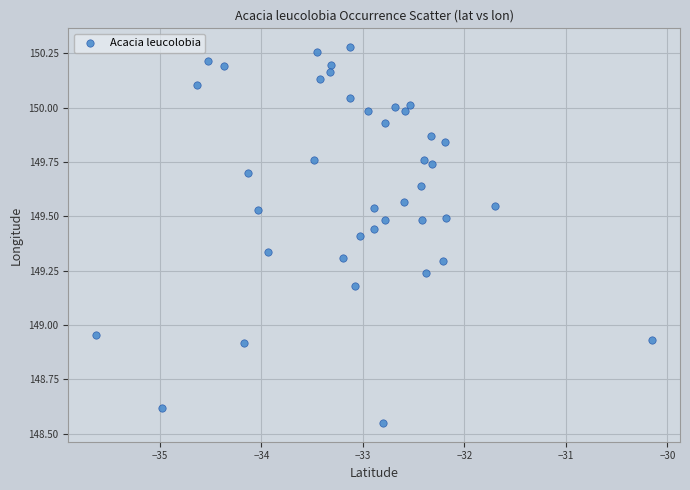

What is the range of X values (max minus min)?

5.5